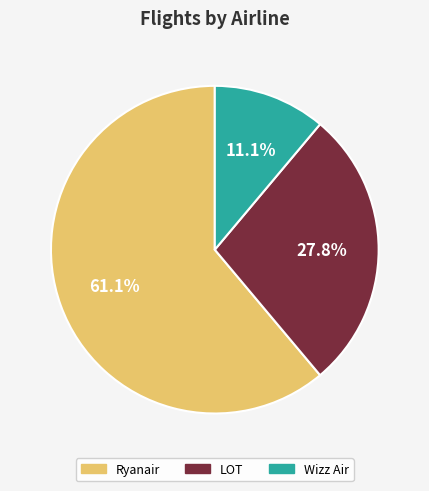

Which has a higher value, Wizz Air or Ryanair?

Ryanair